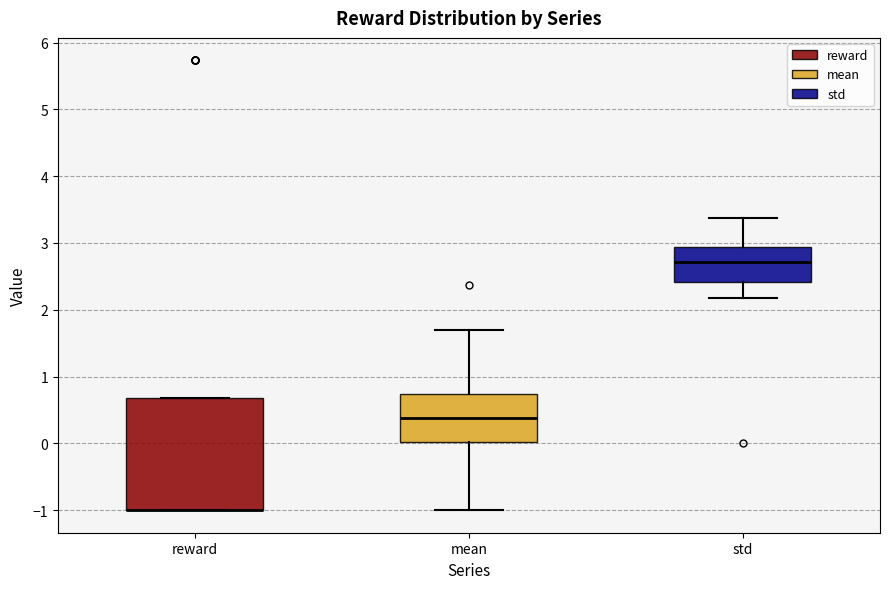

Where is the upper edge of the box for mean on the y-axis? The values are not printed on the chart, so give them approximately, as read against the axis.

0.7